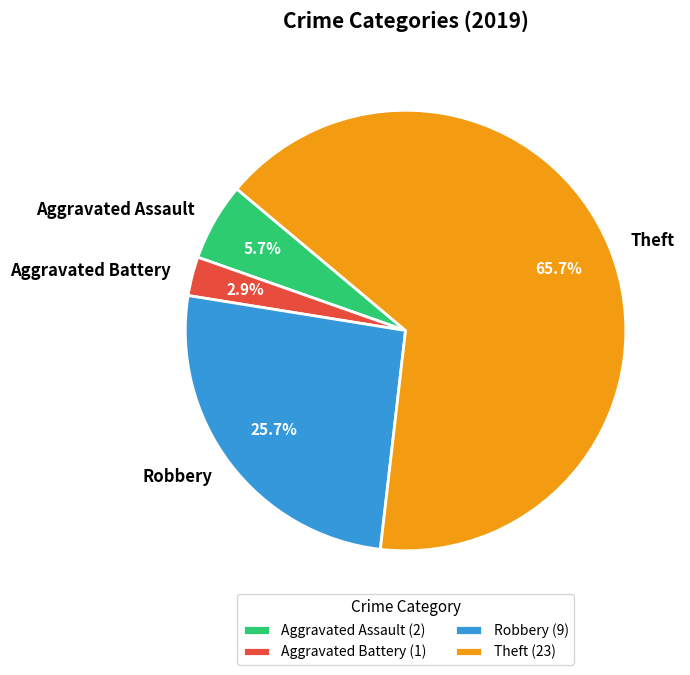

To the nearest percent, what is the average slice percentage?

25%